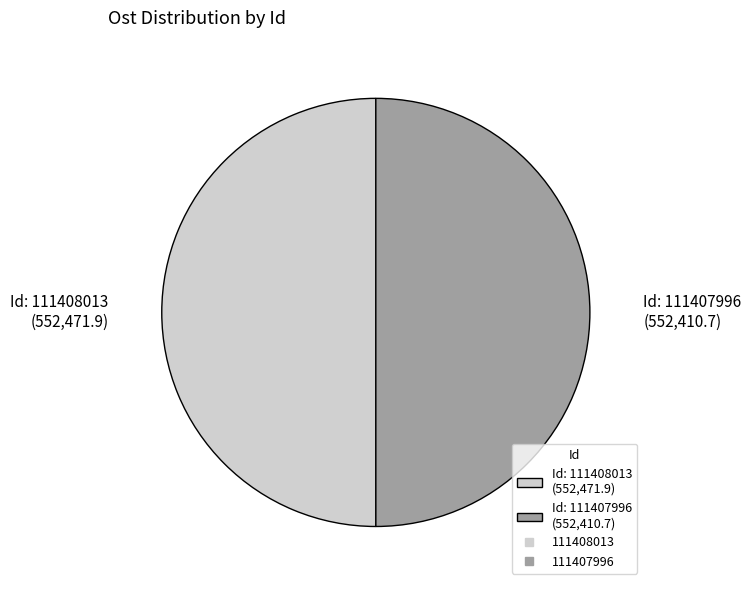

Is it true that Id: 111408013 (552,471.9) is 64% of the pie?

False